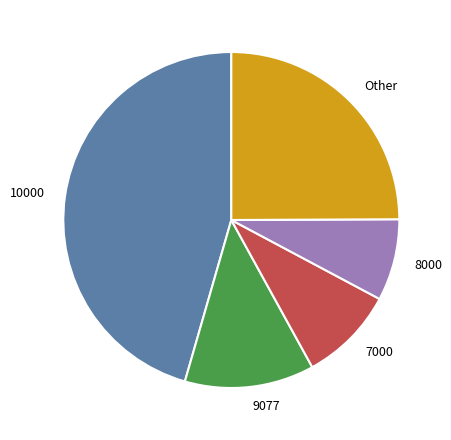

Is the sum of Other and 9077 greater than half?

No